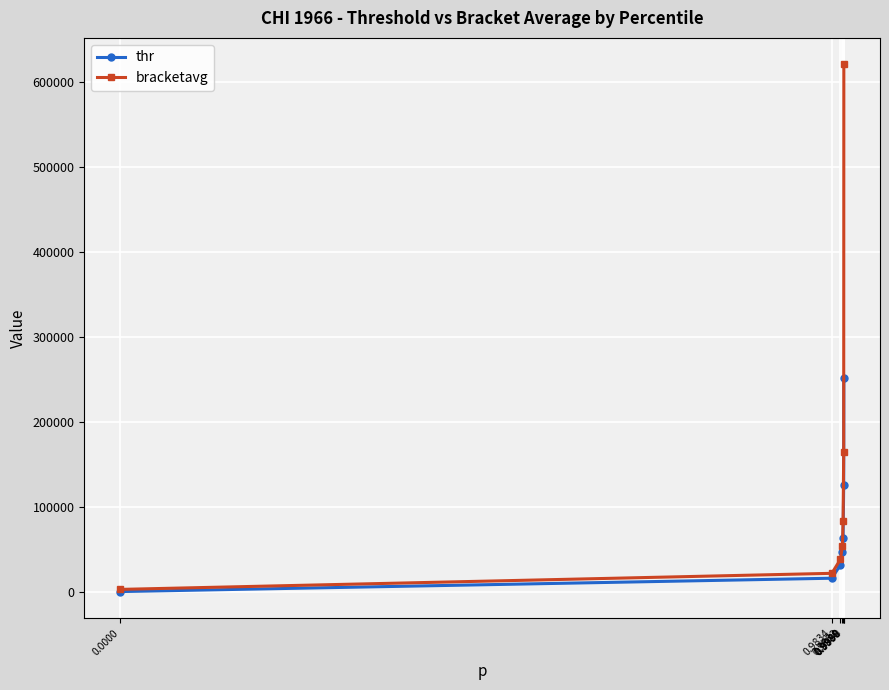

What is the value of the thr point at the 2nd from the left?

15706.2